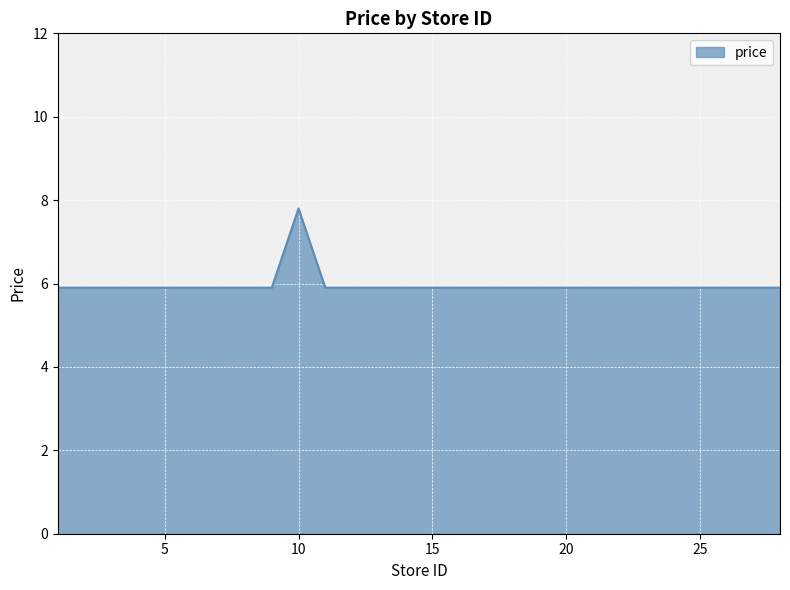

What is the minimum value shown in the chart?

5.9